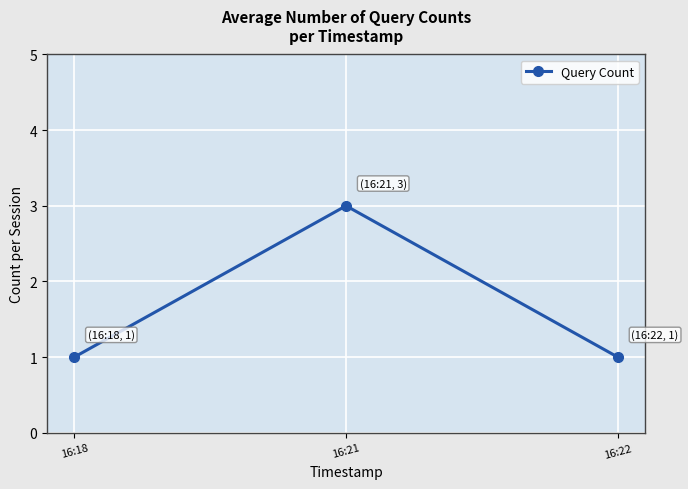

The value at 16:18 is 1. True or false?

True